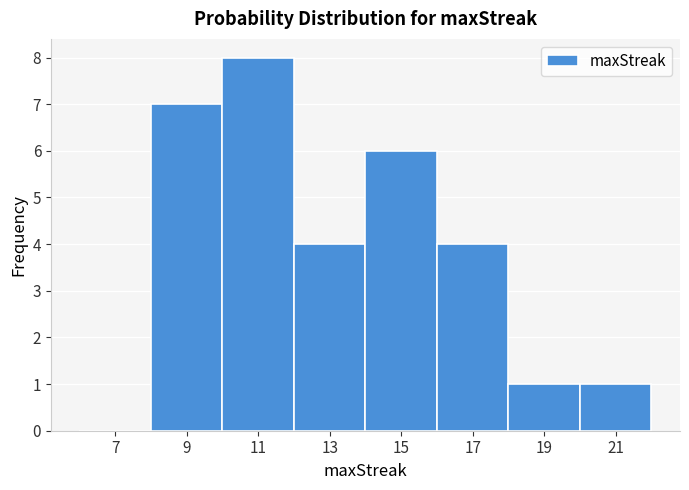

Reading left to right, transcribe this chart: for each bar, give the range it covers on the x-axis and its height. The values are not printed on the chart, so give them approximately, as read against the axis.

6 to 8: 0
8 to 10: 7
10 to 12: 8
12 to 14: 4
14 to 16: 6
16 to 18: 4
18 to 20: 1
20 to 22: 1